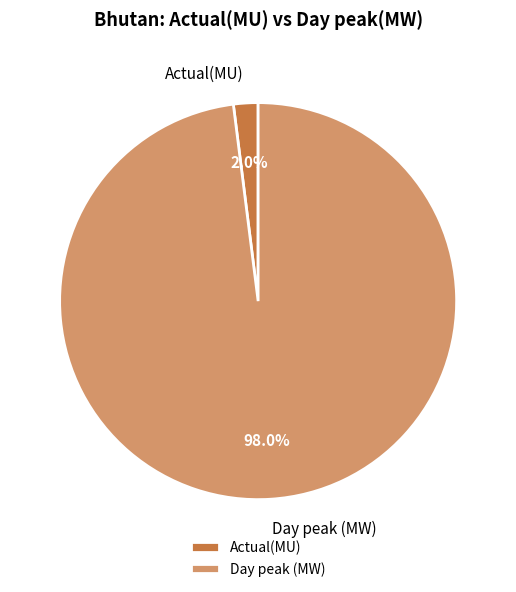

To the nearest percent, what portion does Actual(MU) represent?

2%